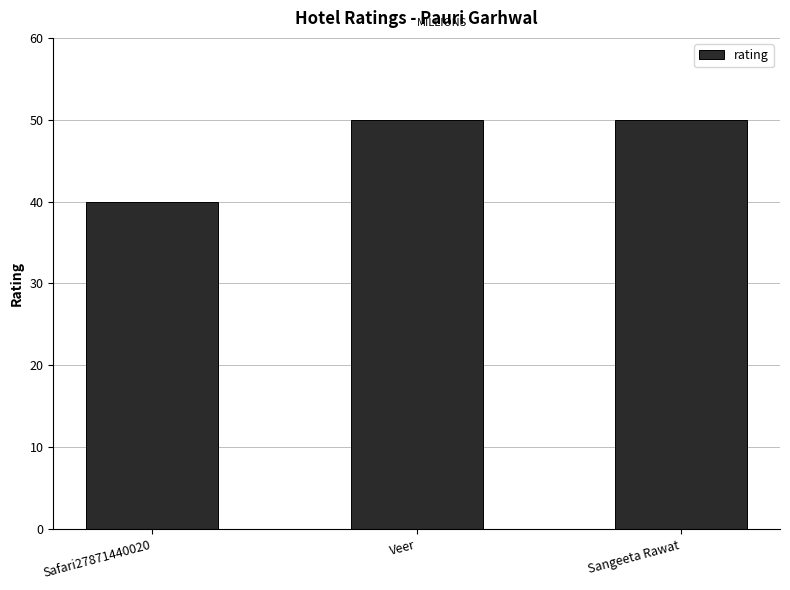

What is the change in value from Safari27871440020 to Veer?

+10